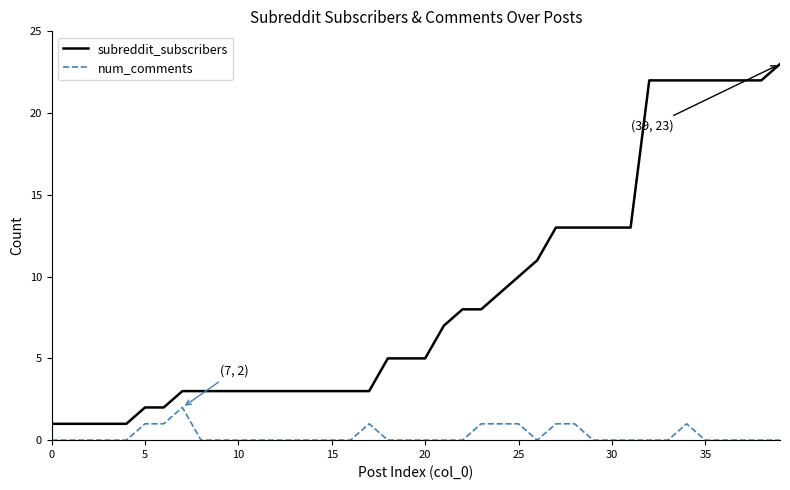

Rank the series by their maximum value, from lowest to highest.

num_comments, subreddit_subscribers